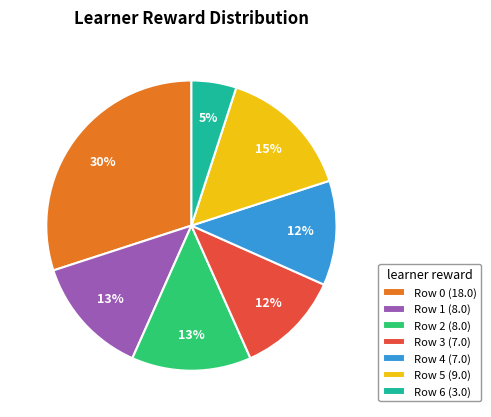

To the nearest percent, what is the average slice percentage?

14%